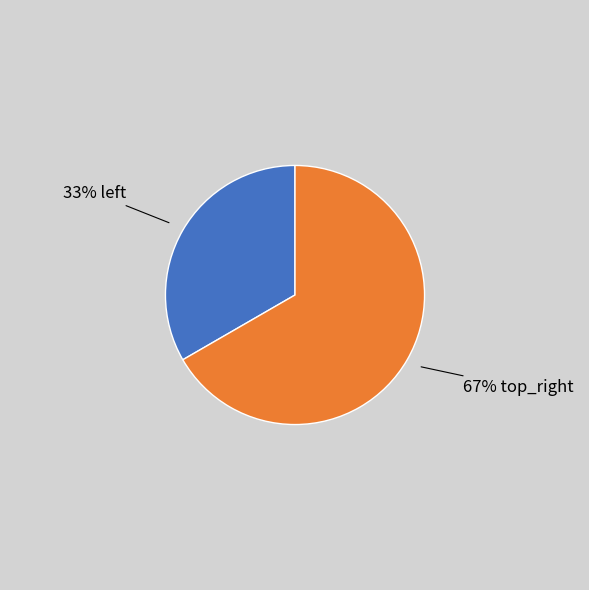

Is there a majority slice in this chart?

Yes